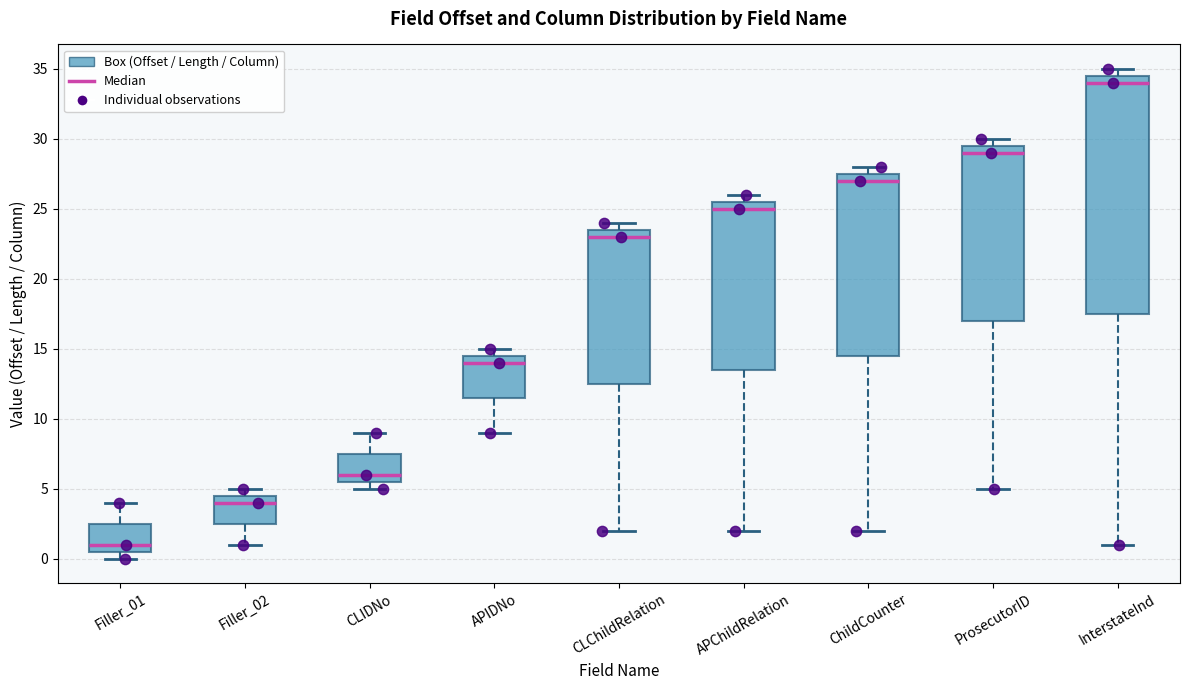

Where is the lower edge of the box for CLChildRelation on the y-axis? The values are not printed on the chart, so give them approximately, as read against the axis.

12.5